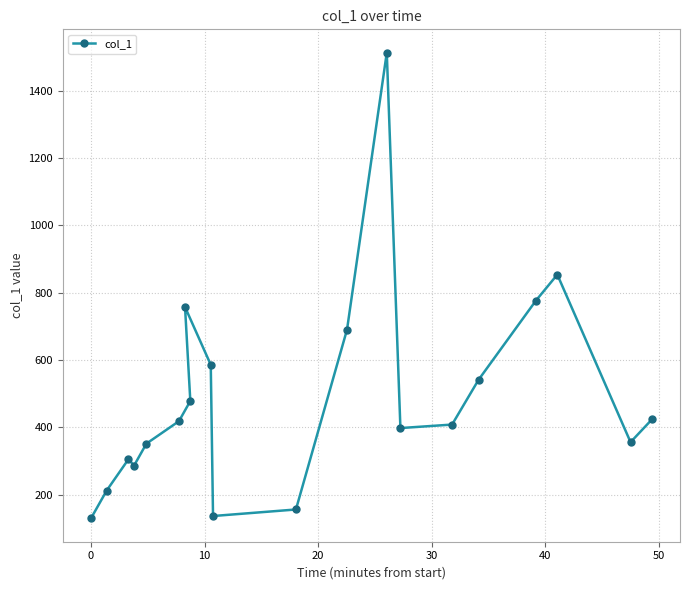

How many lines are shown in the chart?

1